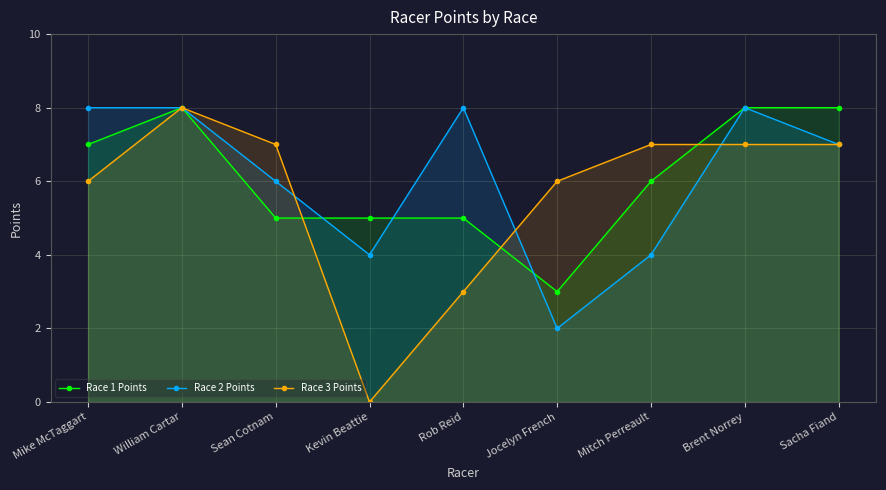

Which series has the largest total across all categories?

Race 1 Points